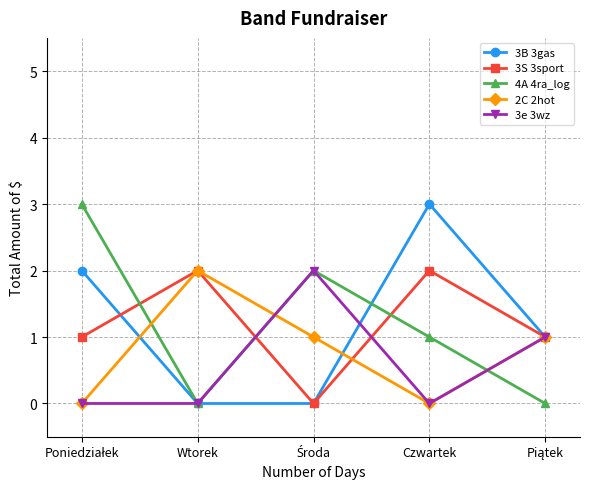

Reading left to right, list all the values displayed in this chart.

3B 3gas: 2	0	0	3	1
3S 3sport: 1	2	0	2	1
4A 4ra_log: 3	0	2	1	0
2C 2hot: 0	2	1	0	1
3e 3wz: 0	0	2	0	1